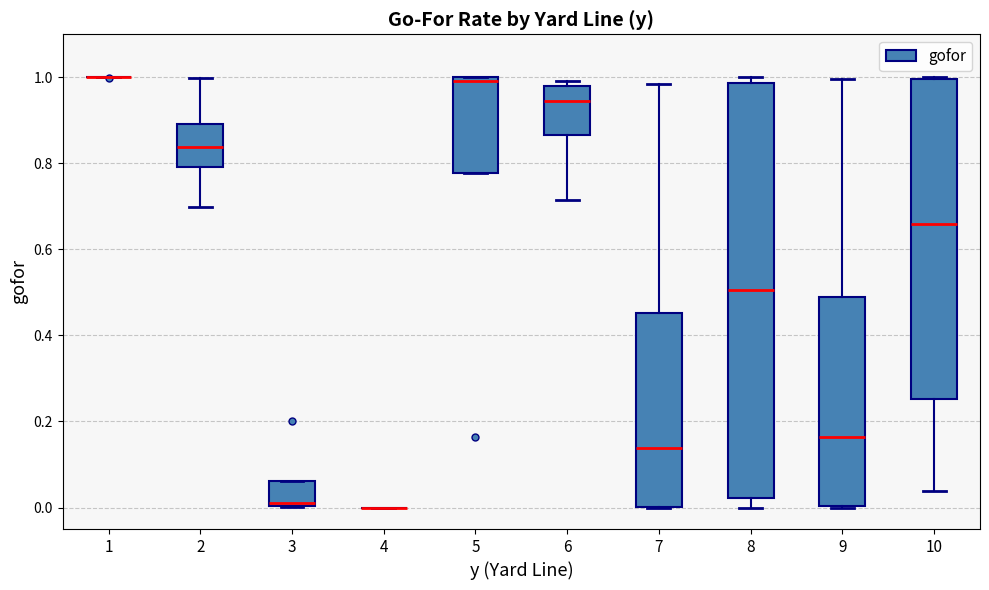

Reading left to right, transcribe this box plot: for each box, give where its median line is, the range the box spans, and where its two whiskers end, as read against the y-axis. The values are not printed on the chart, so give them approximately, as read against the axis.

1: box collapsed to a line at 1.00, whiskers 1.00 to 1.00
2: median 0.84, box 0.80 to 0.90, whiskers 0.70 to 1.00
3: median 0.02, box 0.00 to 0.06, whiskers 0.00 to 0.06
4: box collapsed to a line at 0.00, whiskers 0.00 to 0.00
5: median 1.00 (just below the box's upper edge), box 0.78 to 1.00, whiskers 0.78 to 1.00
6: median 0.94, box 0.86 to 0.98, whiskers 0.72 to 1.00
7: median 0.14, box 0.00 to 0.46, whiskers 0.00 to 0.98
8: median 0.50, box 0.02 to 0.98, whiskers 0.00 to 1.00
9: median 0.16, box 0.00 to 0.50, whiskers 0.00 to 1.00
10: median 0.66, box 0.26 to 1.00, whiskers 0.04 to 1.00